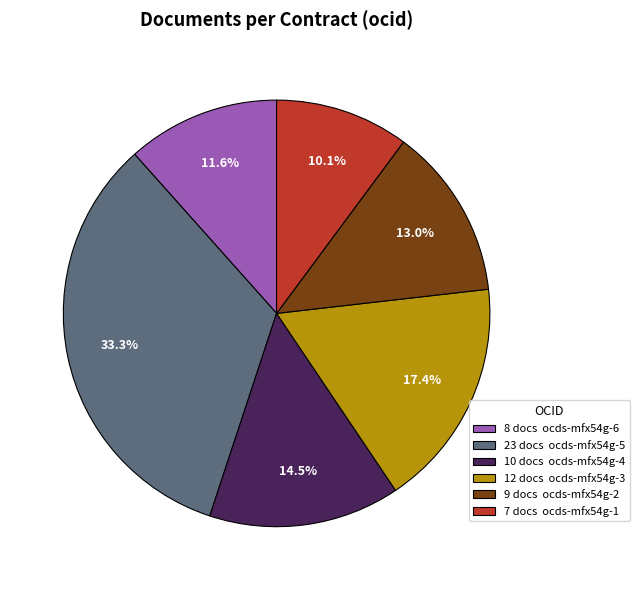

Rank the categories by value from lowest to highest.

7 docs ocds-mfx54g-1, 8 docs ocds-mfx54g-6, 9 docs ocds-mfx54g-2, 10 docs ocds-mfx54g-4, 12 docs ocds-mfx54g-3, 23 docs ocds-mfx54g-5